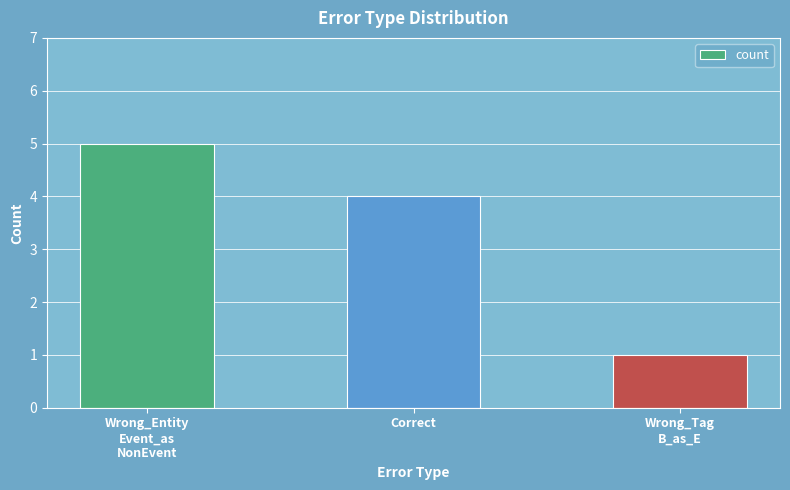

Count the number of categories in the chart.

3